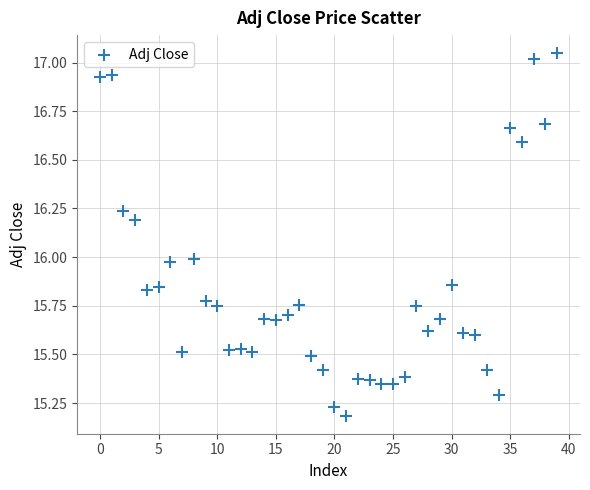

What is the range of Y values (max minus min)?

1.9